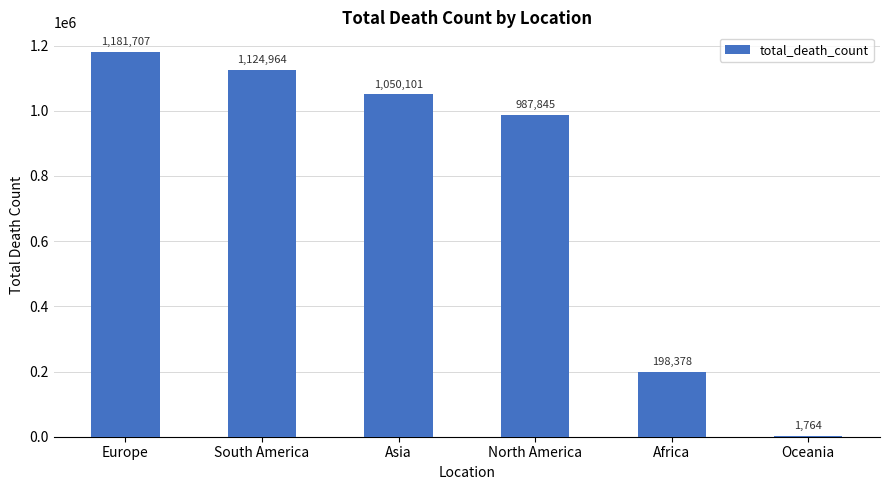

What is the change in value from Europe to Asia?

-131606